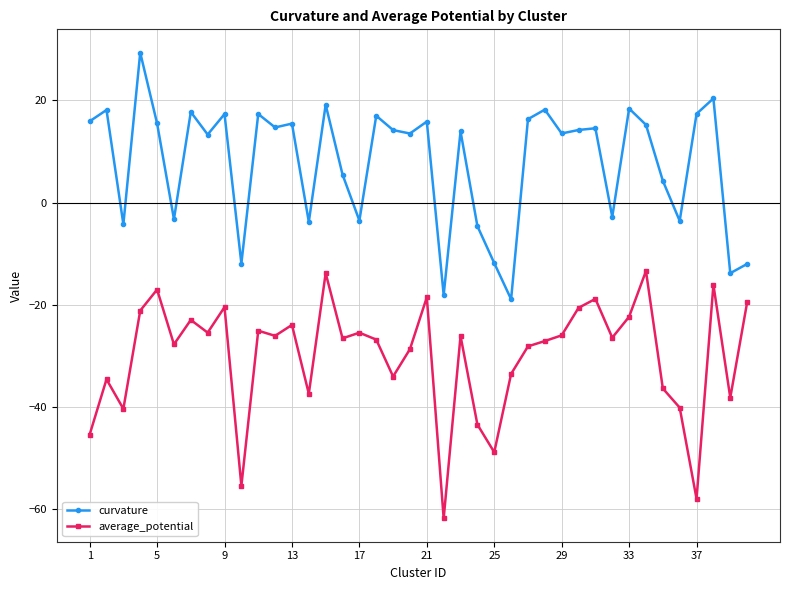

True or false: curvature and average_potential intersect in this chart.

False